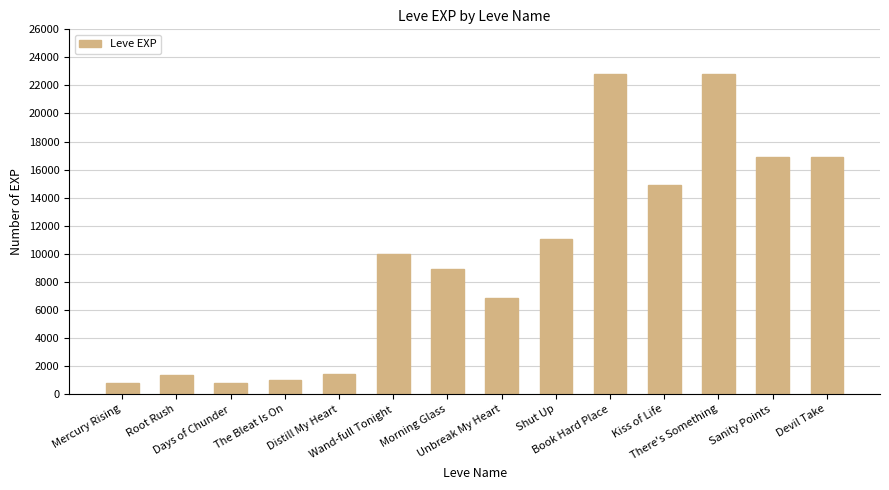

Does the chart contain stacked bars?

No